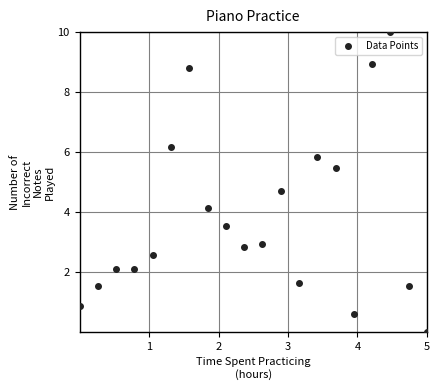

What Y value in the scatter plot is closest to 5?

4.7